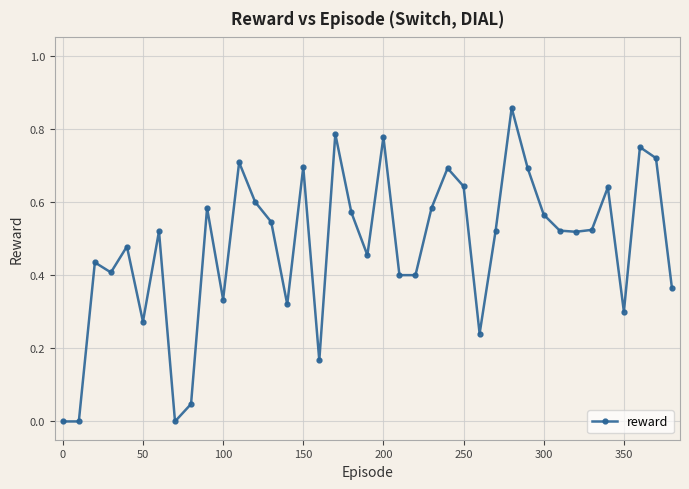

What is the sum of all values?

18.6